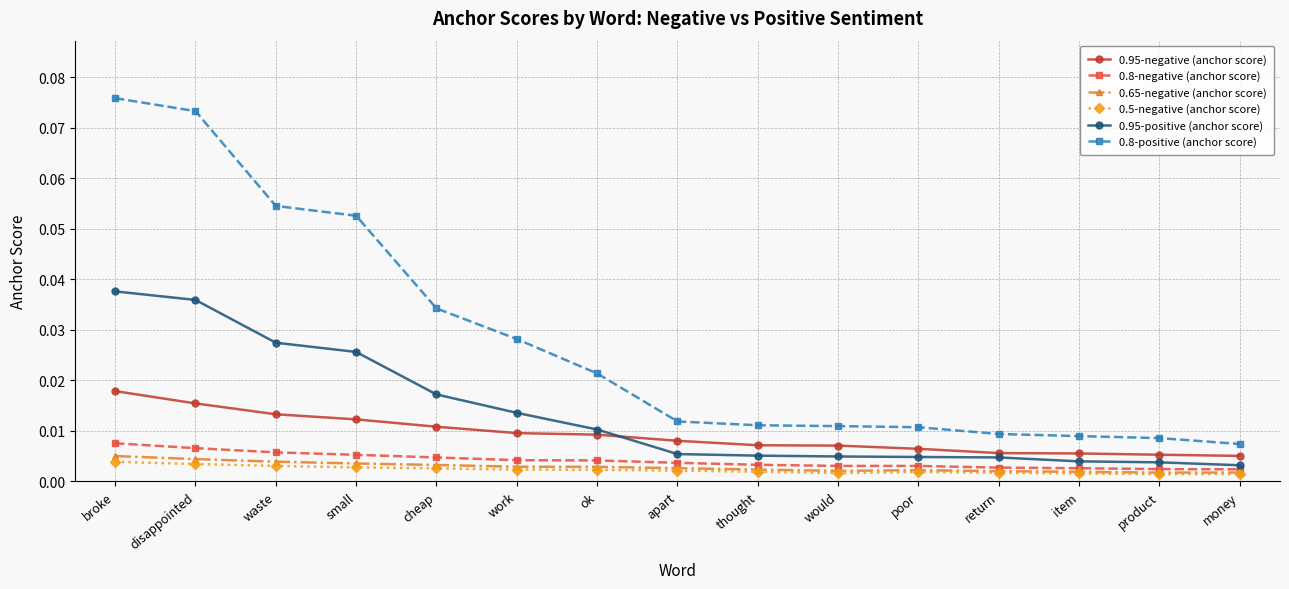

How many distinct data groups are displayed?

6